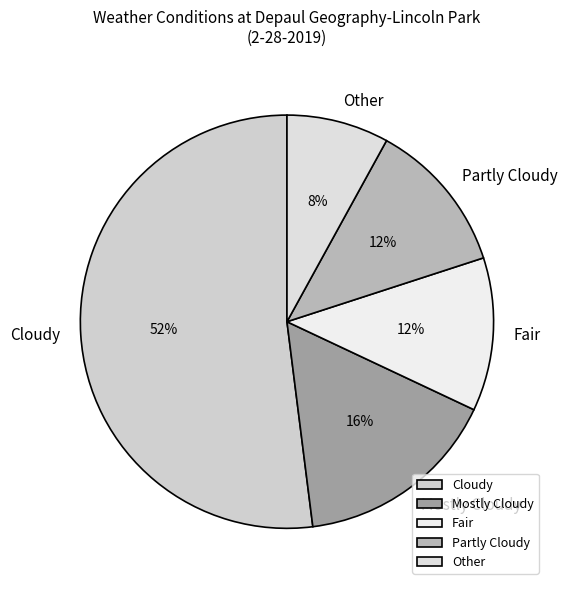

Between Fair and Cloudy, which is larger?

Cloudy